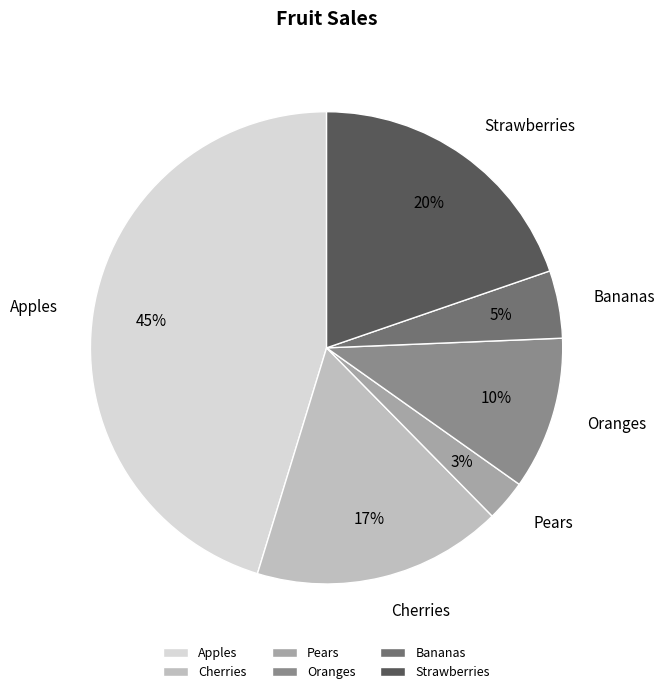

Which slice is the smallest?

Pears